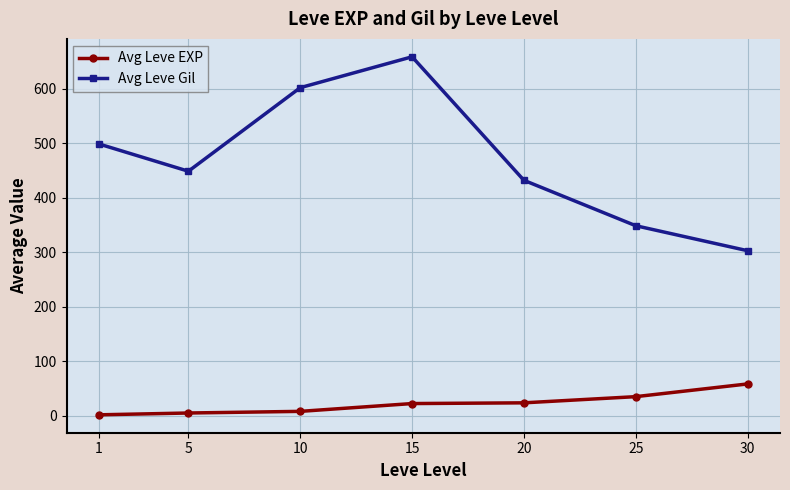

Where is the first local minimum for Avg Leve Gil?

5